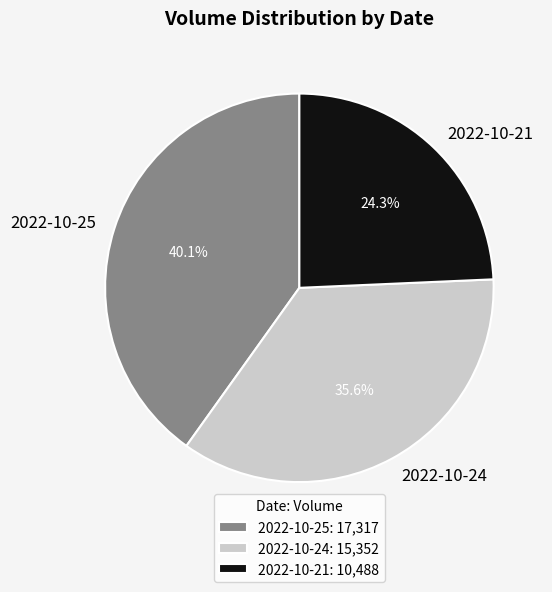

Which category has the smallest portion of the pie?

2022-10-21